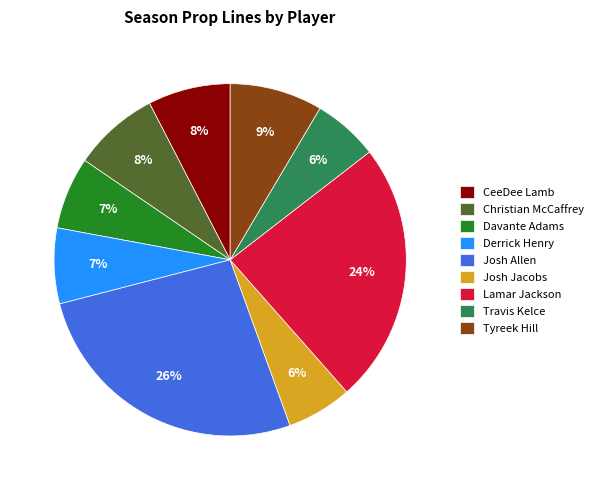

Combined, do Christian McCaffrey and Derrick Henry account for over 50%?

No